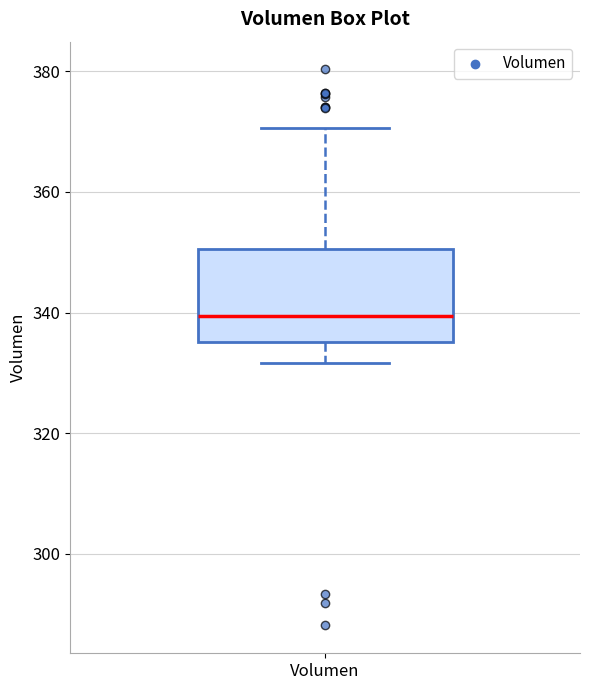

Where does the median line of the box for Volumen sit on the y-axis? The values are not printed on the chart, so give them approximately, as read against the axis.

340